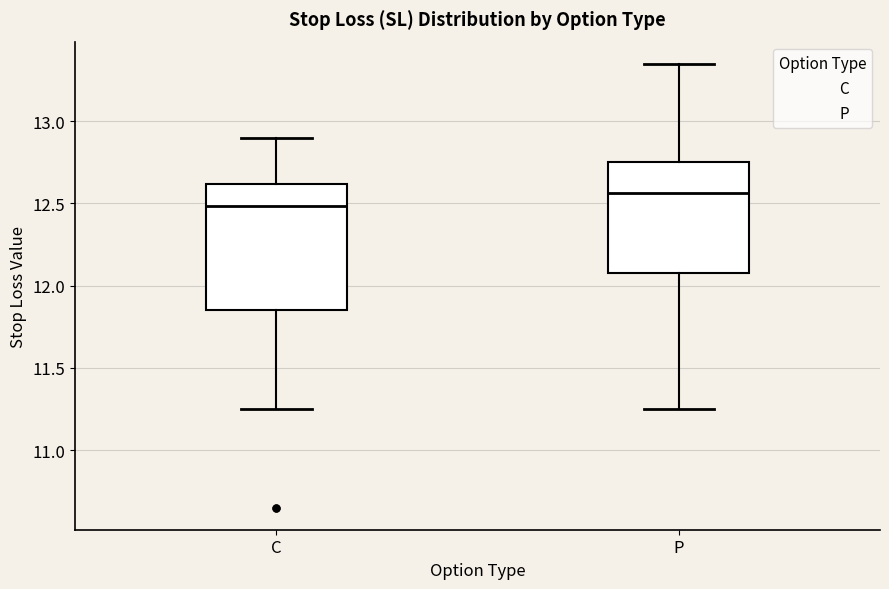

Which box is the tallest, from its lower edge to its upper edge?

C